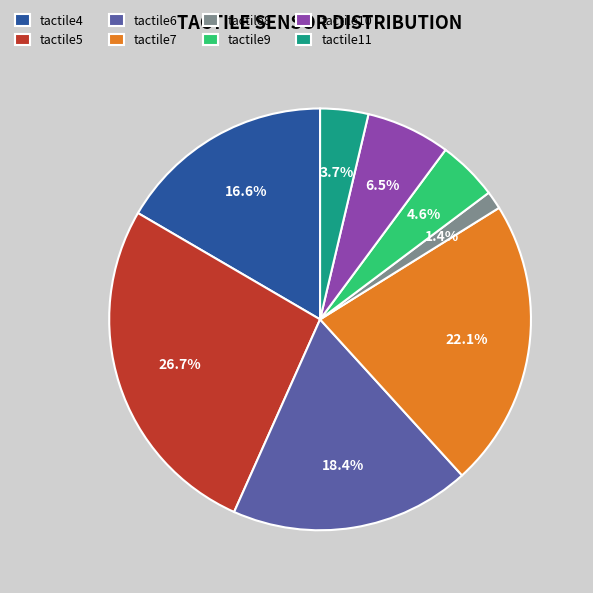

Which slice is the smallest?

tactile8